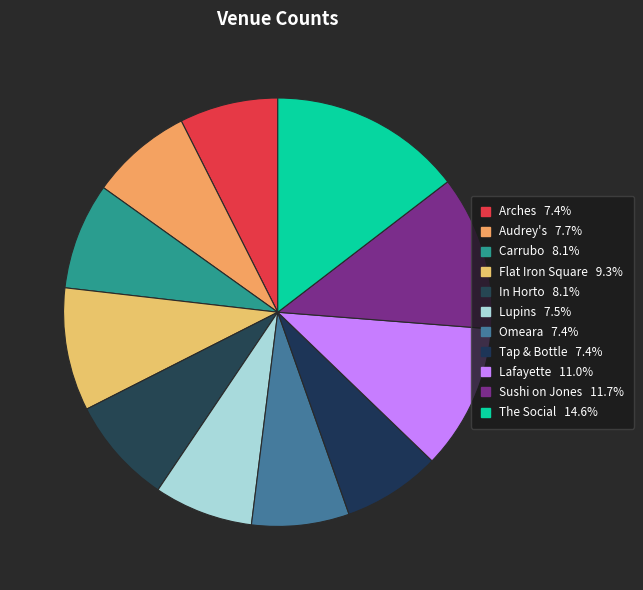

Is it true that Lafayette is 1% of the pie?

False